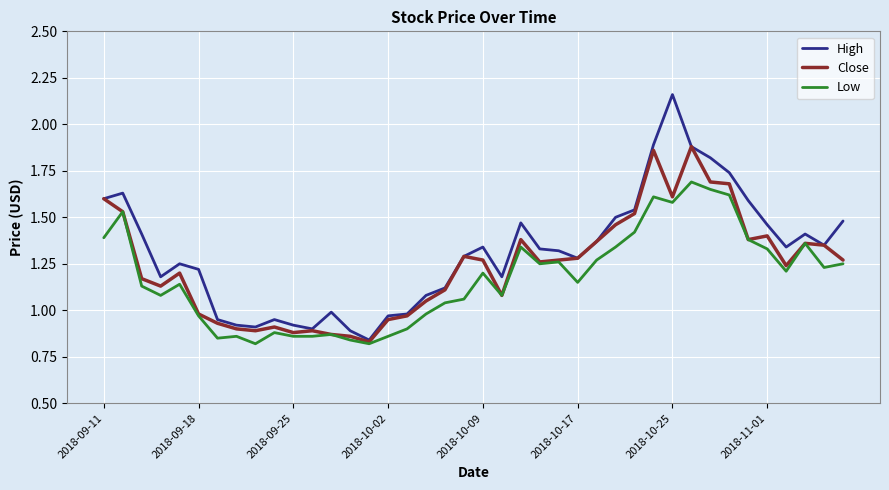

Which series has the largest range (max minus min)?

High